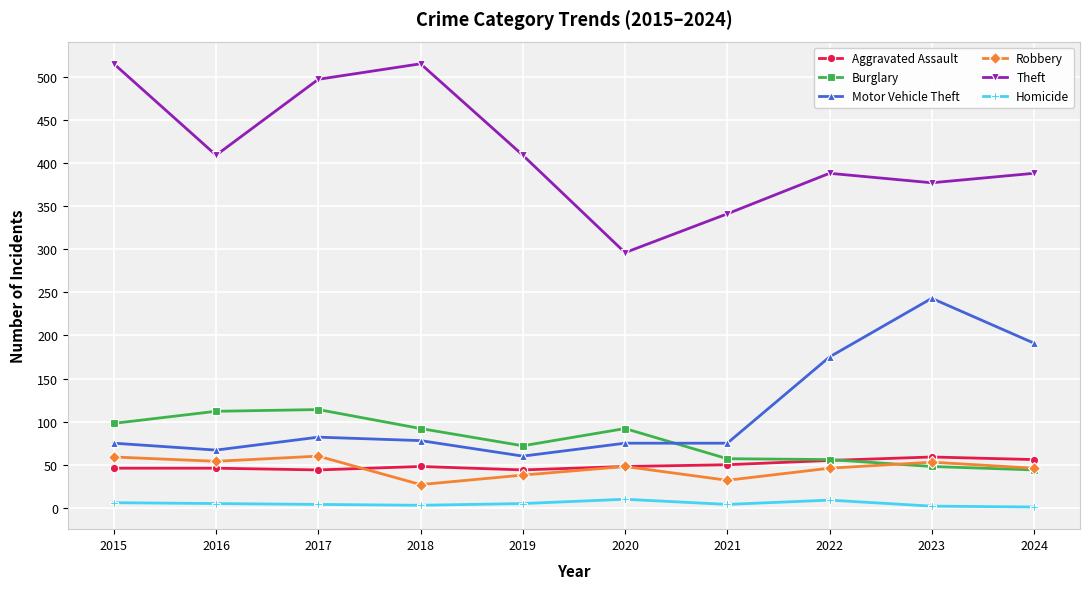

What is the difference between the second highest and second lowest values in the Theft series?

174